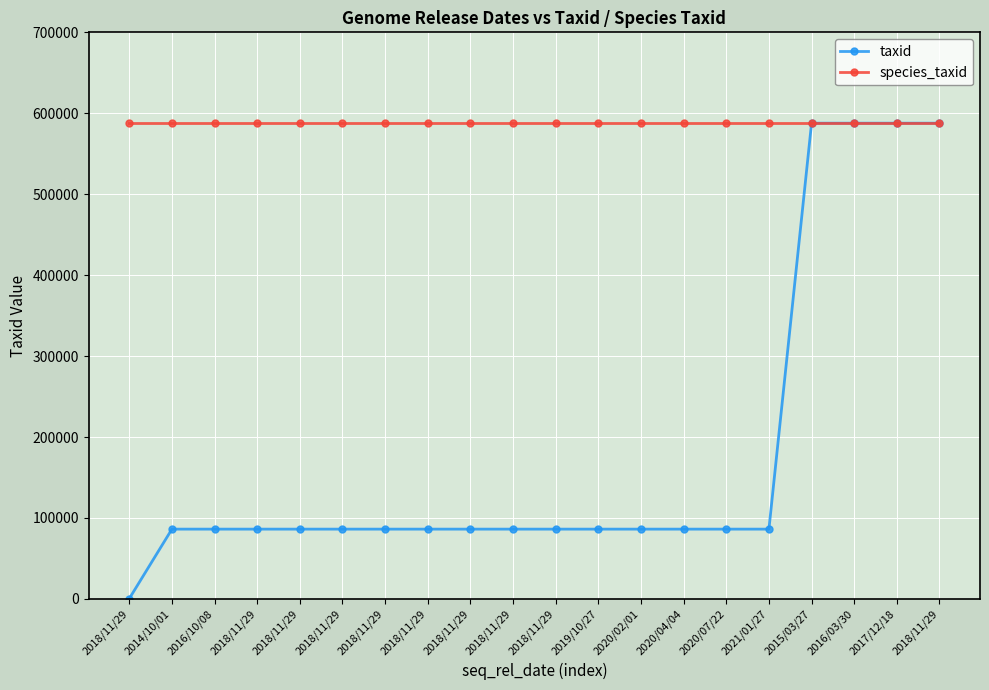

What is the label of the 3rd point from the left?

2016/10/08